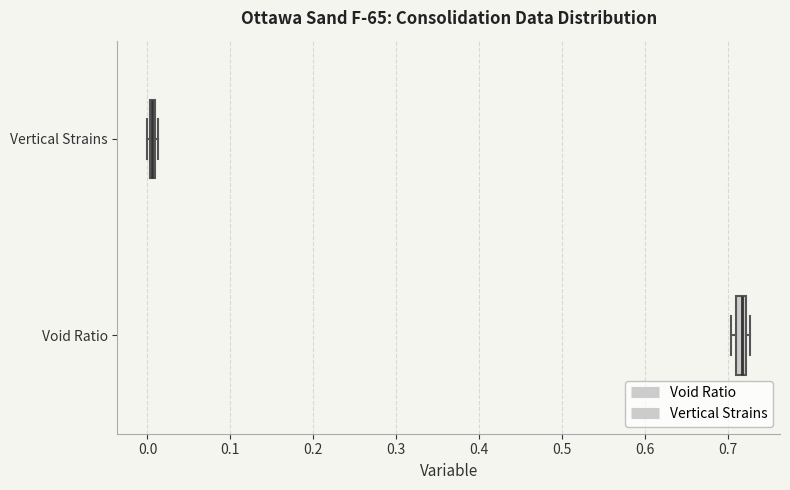

Where is the left edge of the box for Vertical Strains on the x-axis? The values are not printed on the chart, so give them approximately, as read against the axis.

0.00